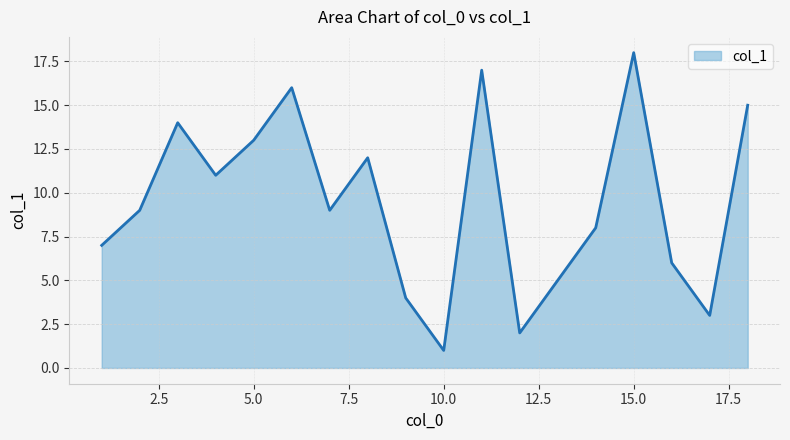

What is the minimum value shown in the chart?

1